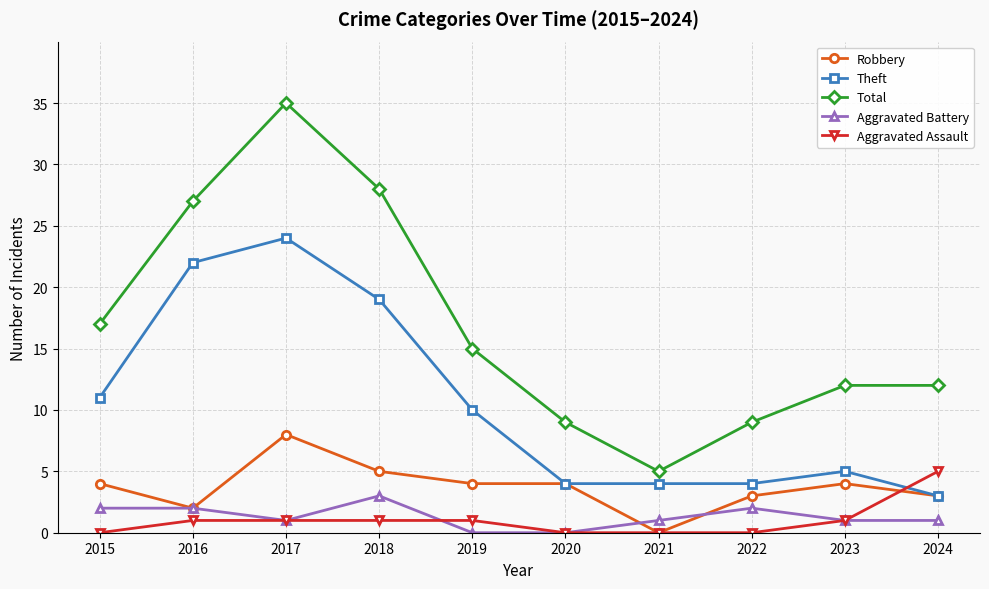

How many distinct data groups are displayed?

5